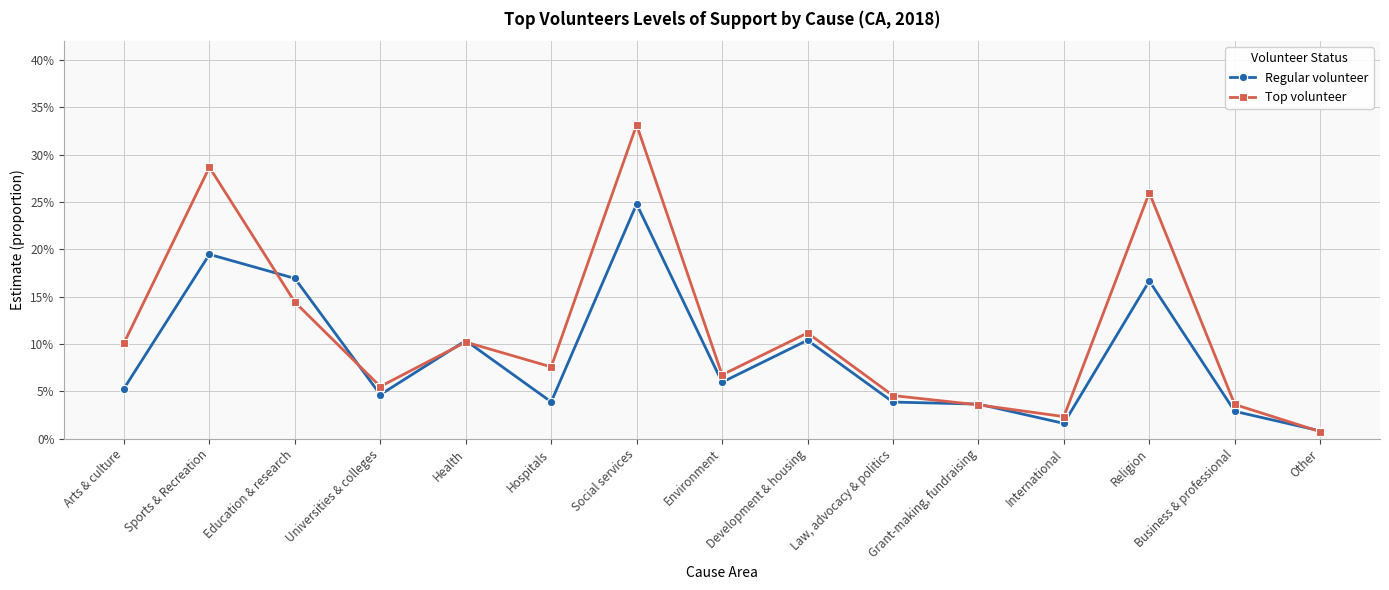

Rank the series at Business & professional from highest to lowest value.

Top volunteer, Regular volunteer